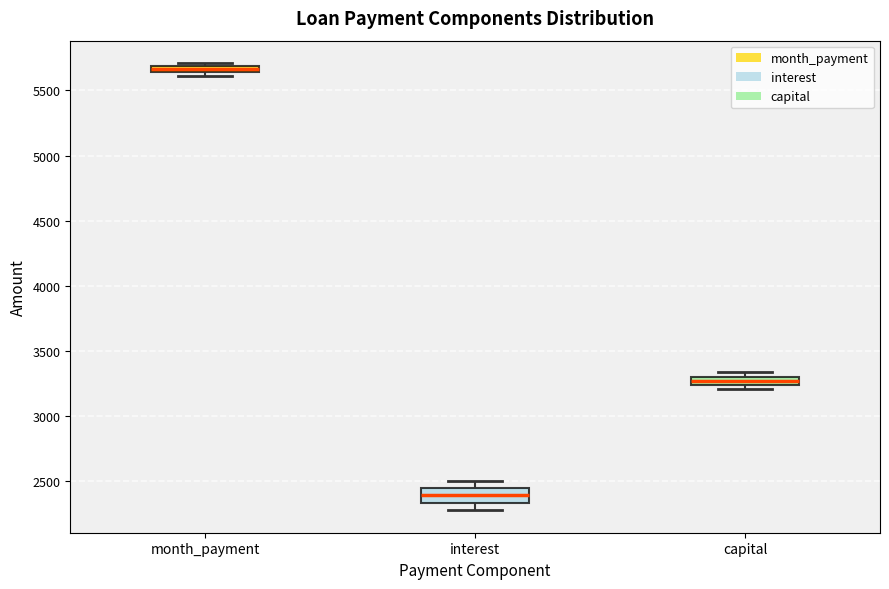

Which box's median line is the highest?

month_payment